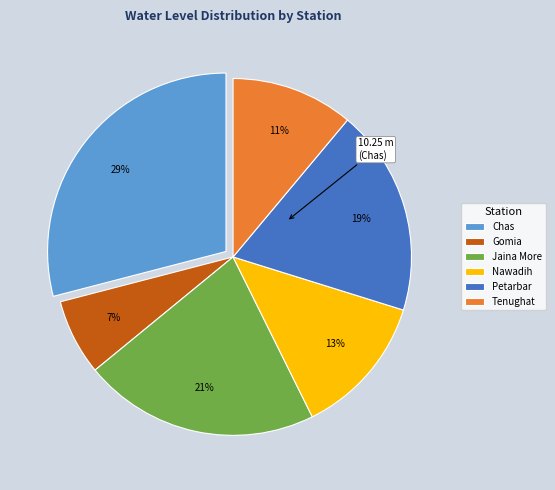

Which has a higher value, Jaina More or Tenughat?

Jaina More